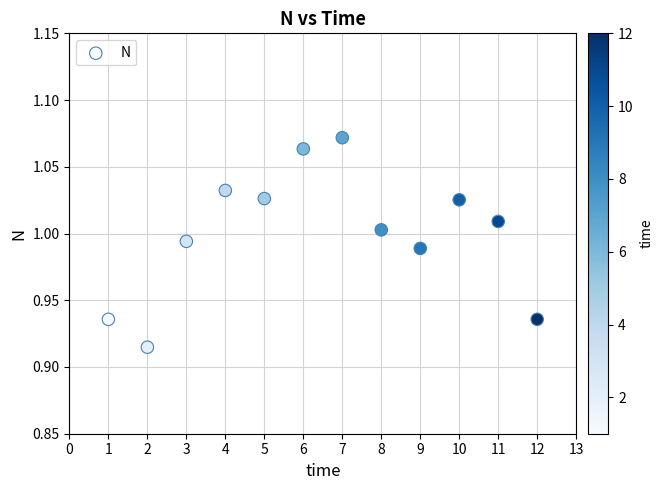

What is the average X value?

6.5